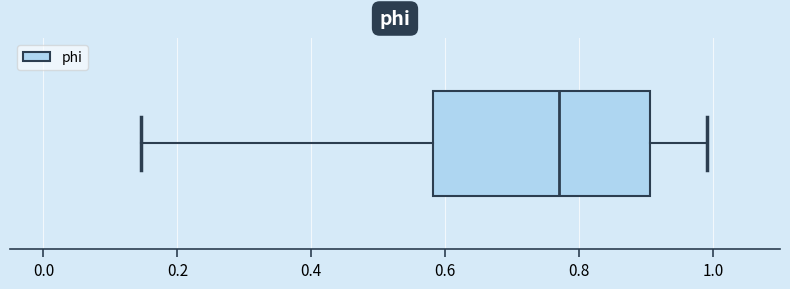

Where is the left edge of the box on the x-axis? The values are not printed on the chart, so give them approximately, as read against the axis.

0.58